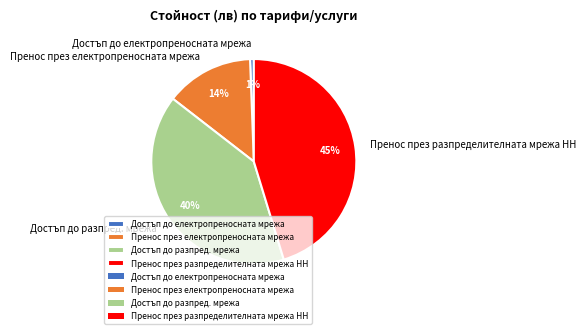

Is there any slice that represents more than half of the pie?

No